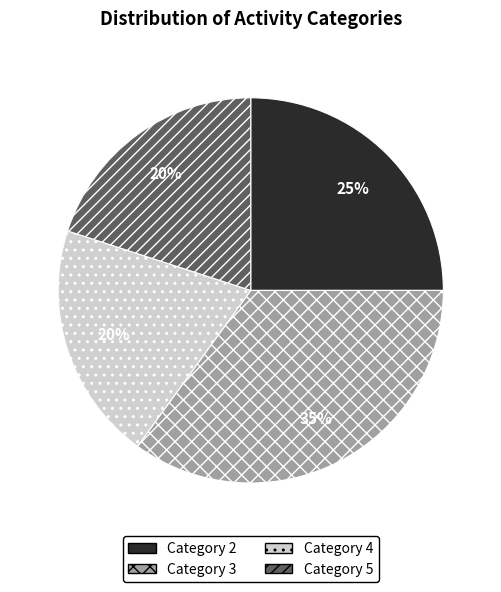

To the nearest percent, what is the difference between the largest and smallest slice percentages?

15%